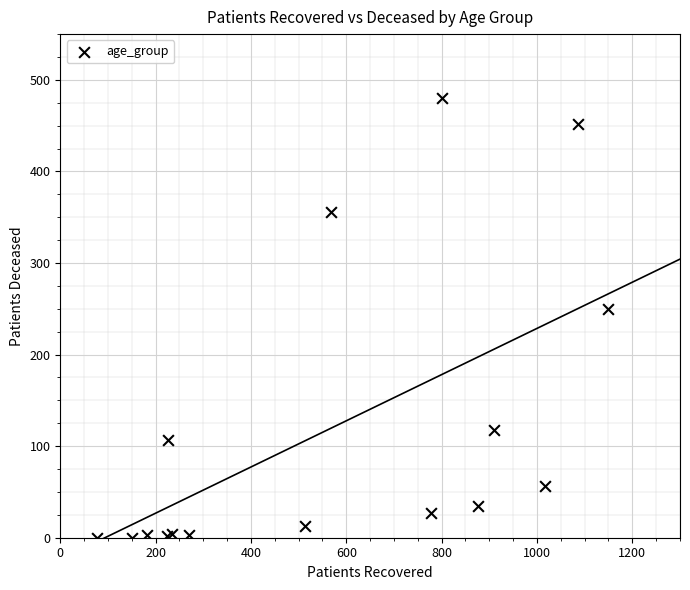

What Y value in the scatter plot is closest to 240?

250